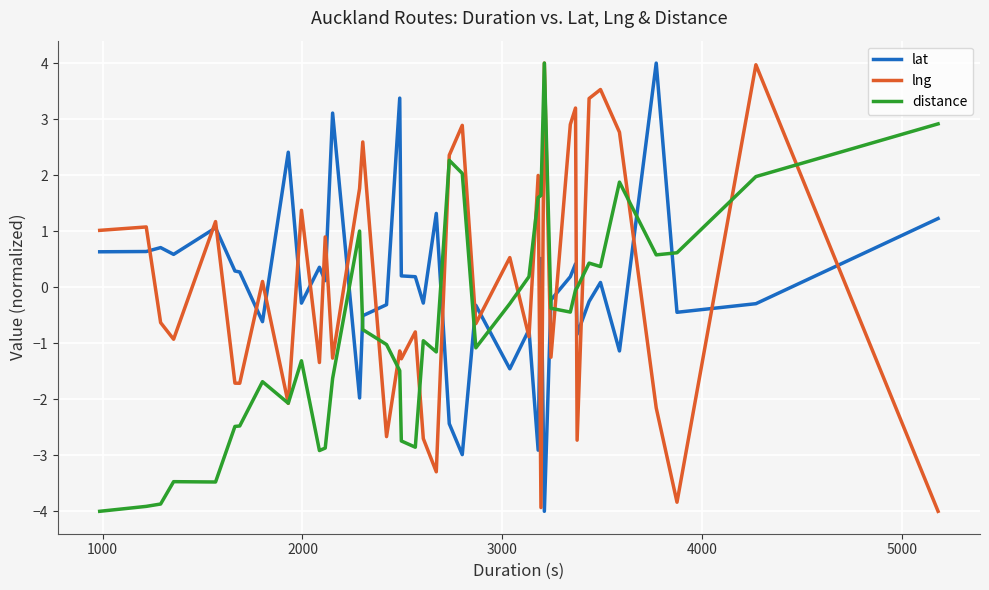

What is the minimum value shown in the chart?

-4.0